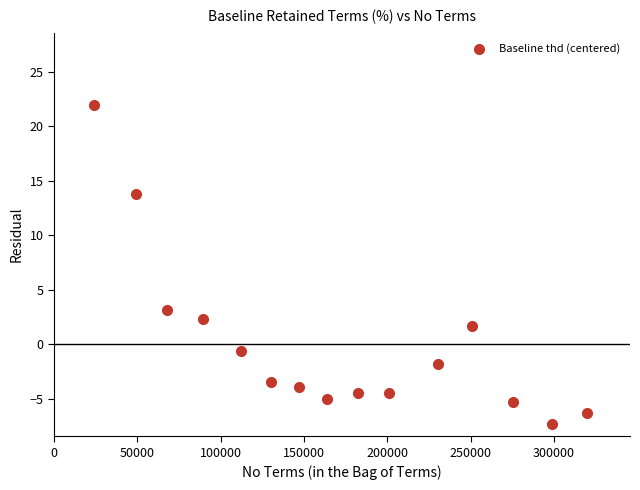

What Y value in the scatter plot is closest to 7?

3.2